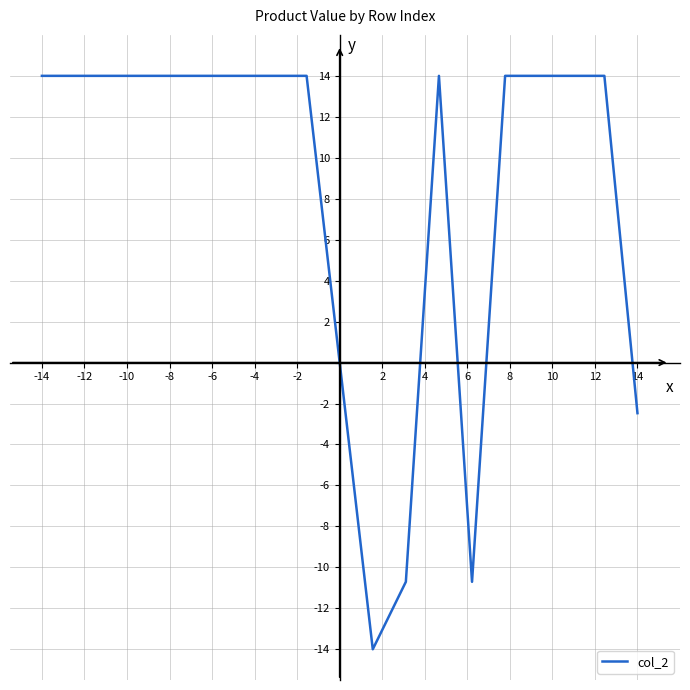

What is the minimum value shown in the chart?

-14.0